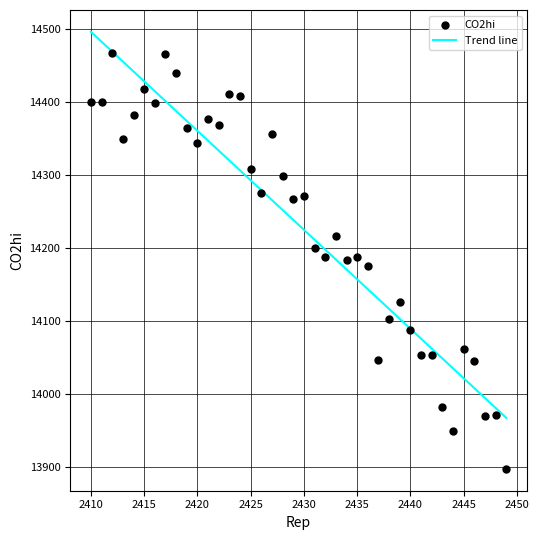

What is the range of Y values (max minus min)?

569.1